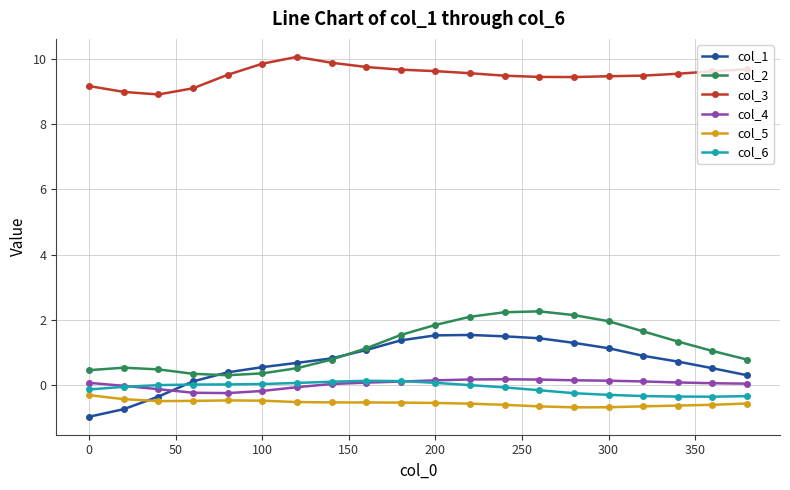

At how many categories does at least one series exceed 7?

20